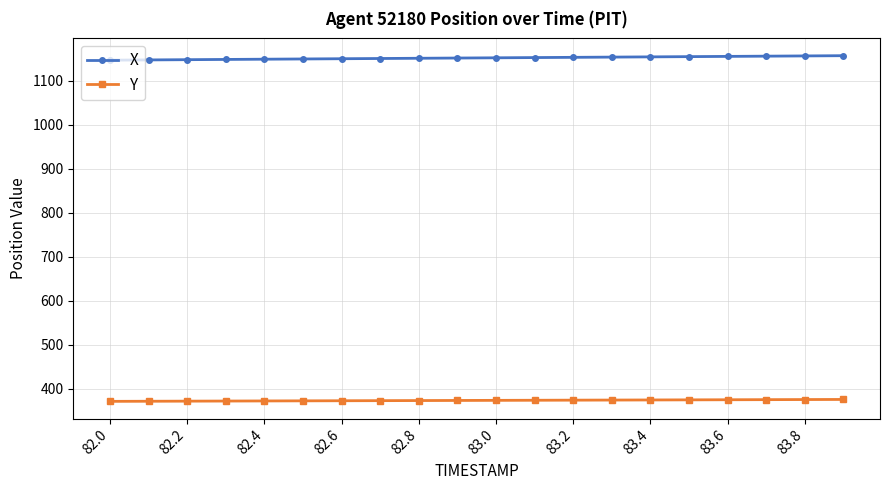

How many values in the Y series exceed 374?

10